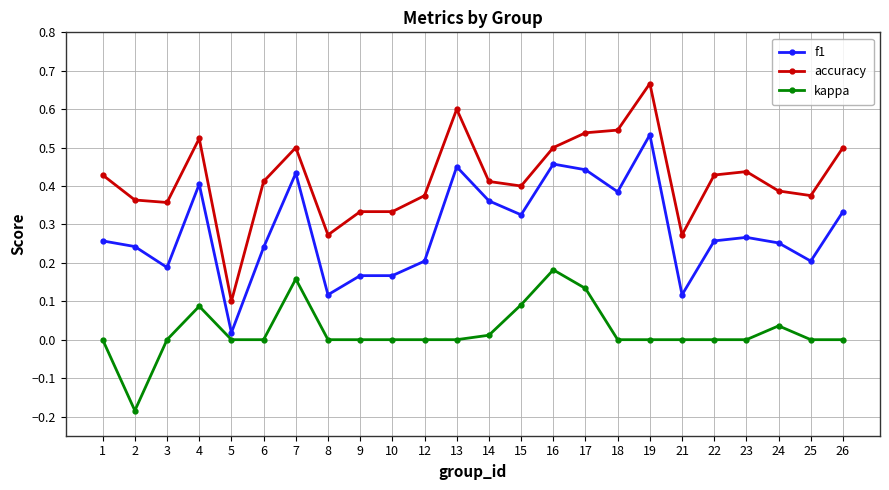

What are all the series names shown in the legend?

f1, accuracy, kappa